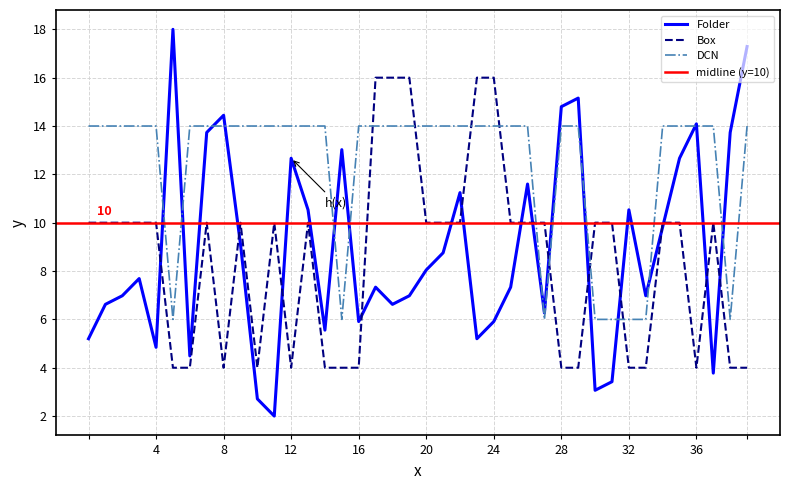

The value of Folder at 237 is 1.2. True or false?

False